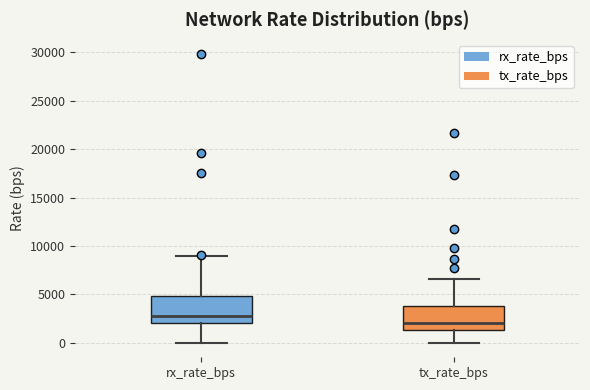

Reading left to right, transcribe this box plot: for each box, give where its median line is, the range the box spans, and where its two whiskers end, as read against the y-axis. The values are not printed on the chart, so give them approximately, as read against the axis.

rx_rate_bps: median 2500, box 2000 to 5000, whiskers 0 to 9000
tx_rate_bps: median 2000, box 1500 to 4000, whiskers 0 to 6500